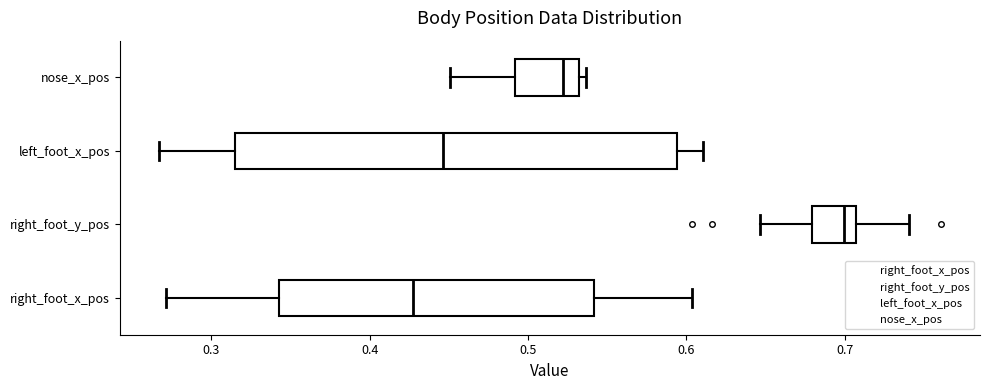

Reading bottom to top, read every box against the x-axis: the position of its median line, the range the box covers, and the ends of its whiskers. The values are not printed on the chart, so give them approximately, as read against the axis.

right_foot_x_pos: median 0.43, box 0.34 to 0.54, whiskers 0.27 to 0.60
right_foot_y_pos: median 0.70, box 0.68 to 0.71, whiskers 0.65 to 0.74
left_foot_x_pos: median 0.45, box 0.31 to 0.59, whiskers 0.27 to 0.61
nose_x_pos: median 0.52, box 0.49 to 0.53, whiskers 0.45 to 0.54